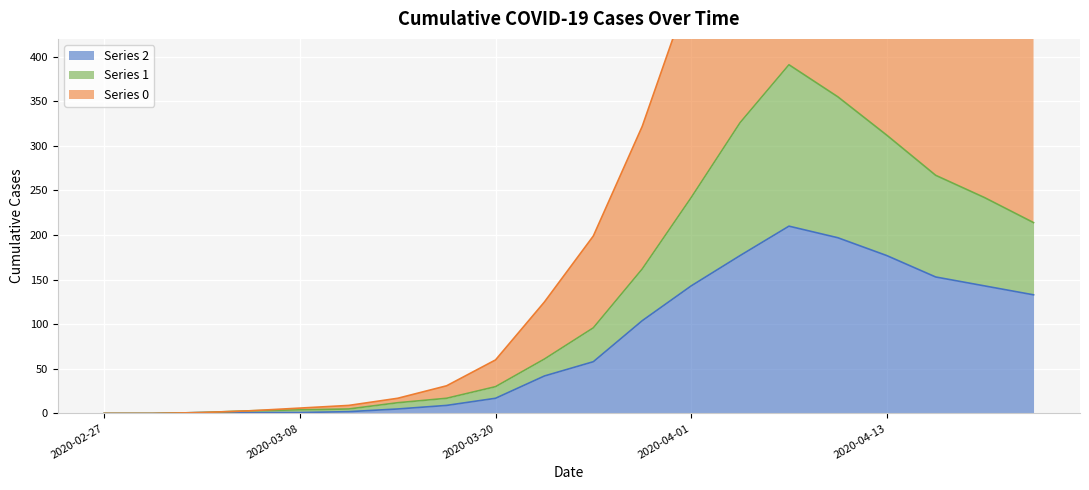

True or false: 1 and 2 cross at least once.

False